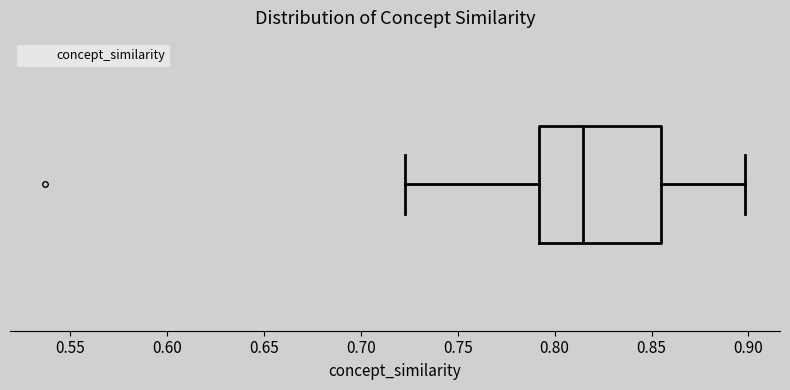

Transcribe this box plot: give where the median line is, the range the box spans, and where the two whiskers end, as read against the x-axis. The values are not printed on the chart, so give them approximately, as read against the axis.

median 0.815, box 0.790 to 0.855, whiskers 0.725 to 0.900